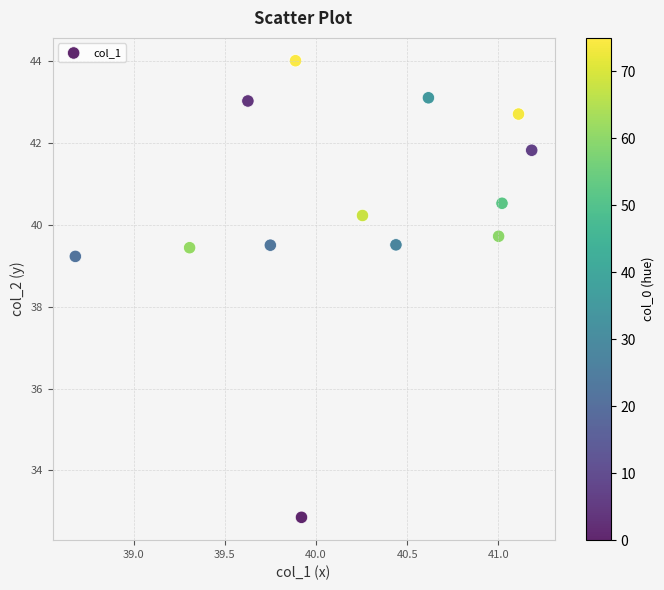

What is the range of X values (max minus min)?

2.5